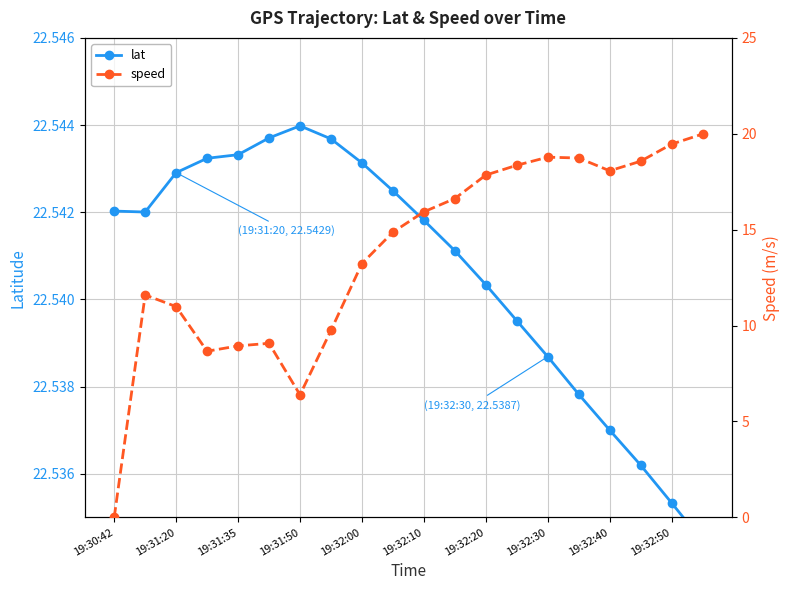

Which series changed the most between 19:31:35 and 11?

speed